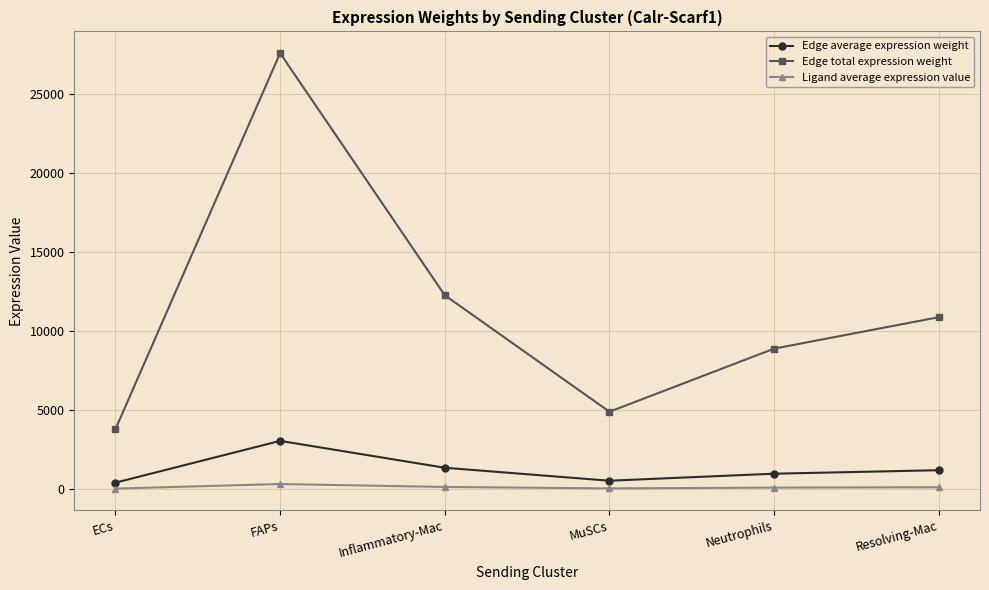

At which category does Edge total expression weight reach its first local valley?

MuSCs